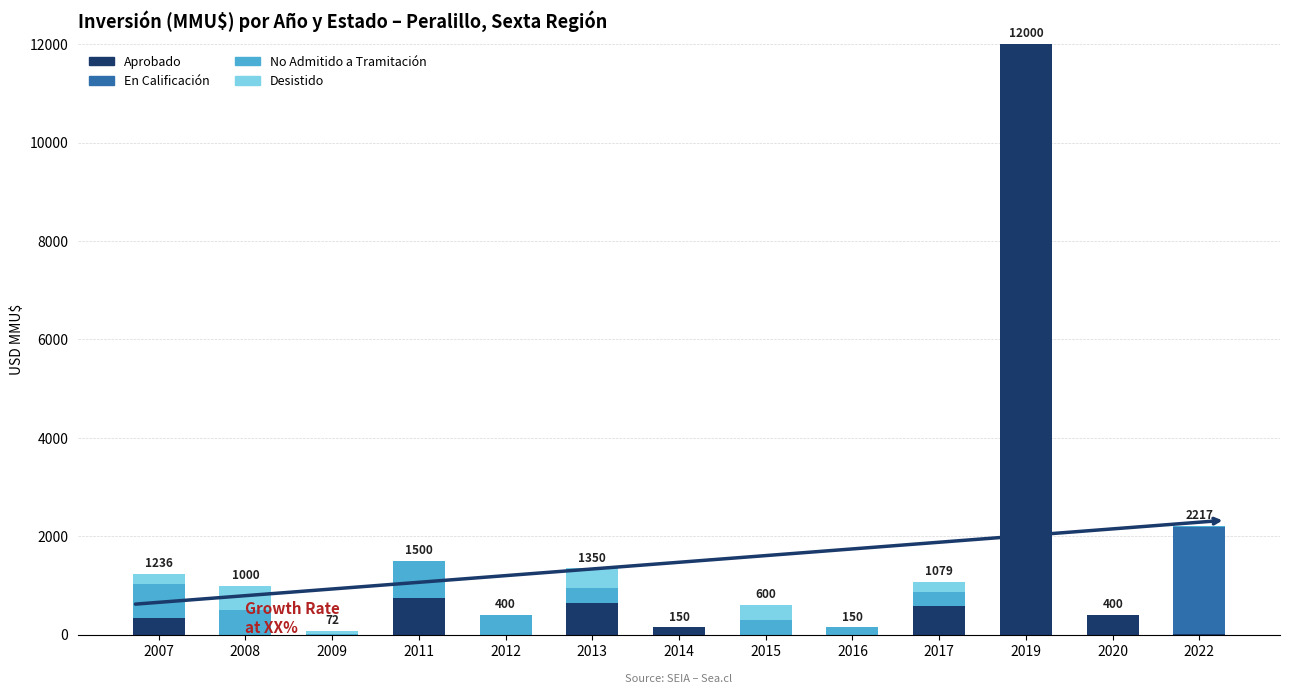

What are all the series names shown in the legend?

Aprobado, En Calificación, No Admitido a Tramitación, Desistido